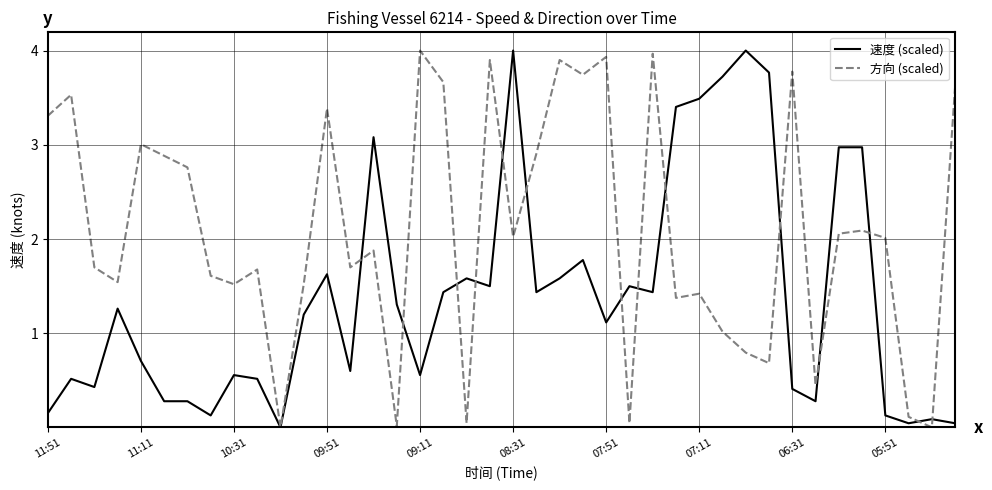

Which series has the largest total across all categories?

方向 (scaled)